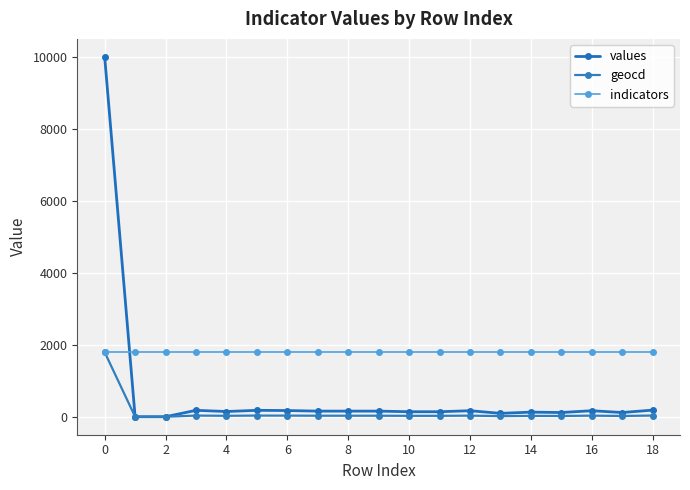

What is the sum of all indicators values?

34067